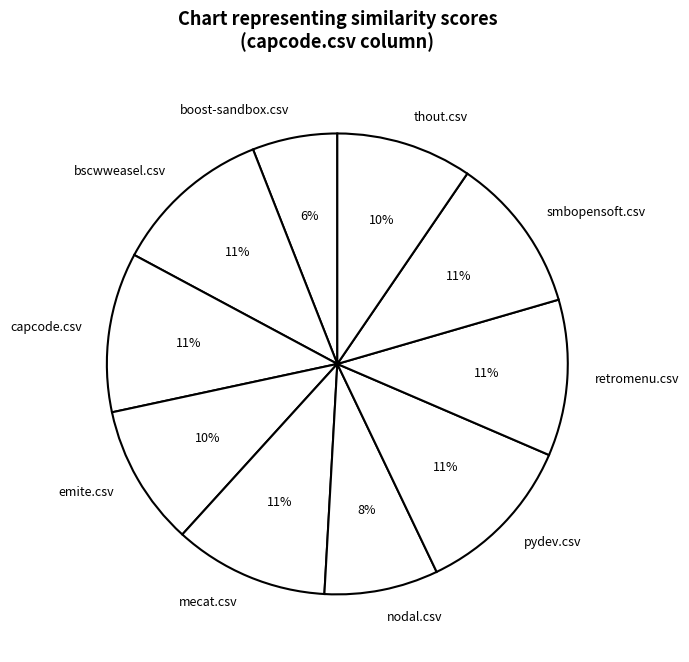

To the nearest percent, what is the average slice percentage?

10%